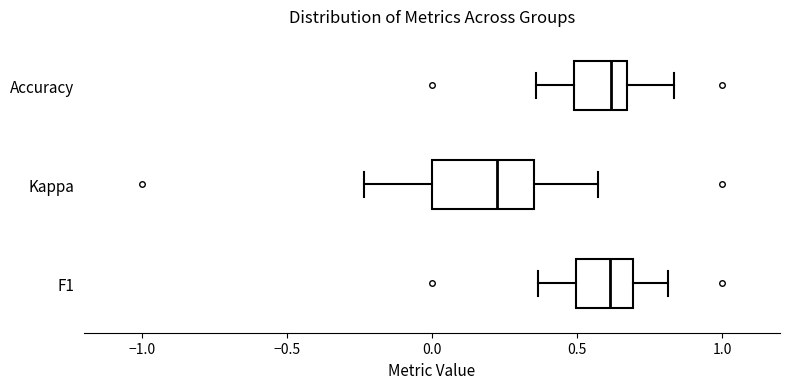

Which box's median line is the furthest to the left?

Kappa